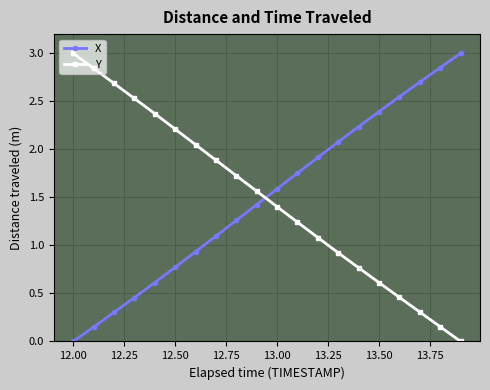

True or false: Y has more than 0 interior local peaks.

False